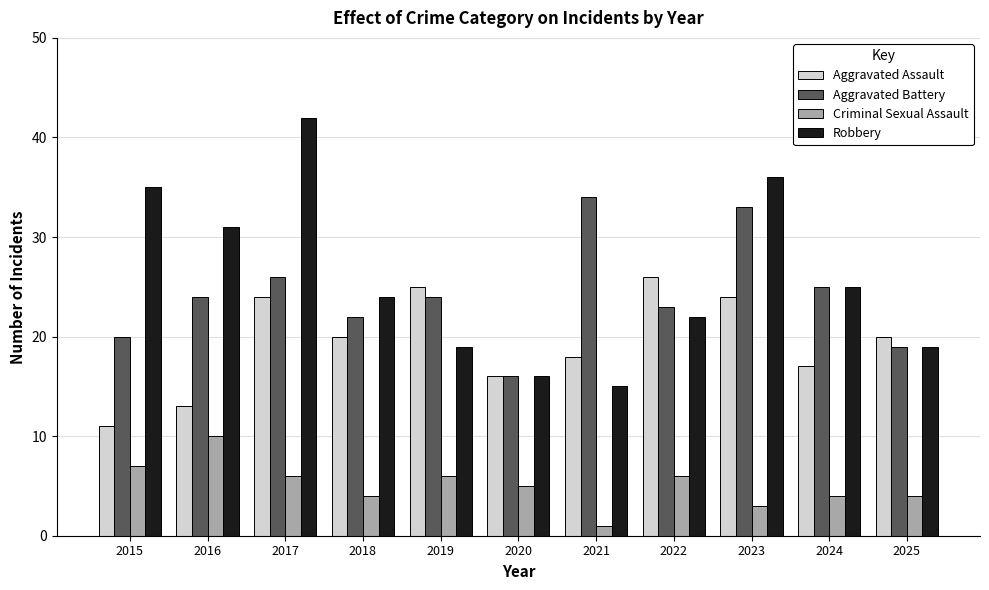

Count the number of categories in the chart.

11